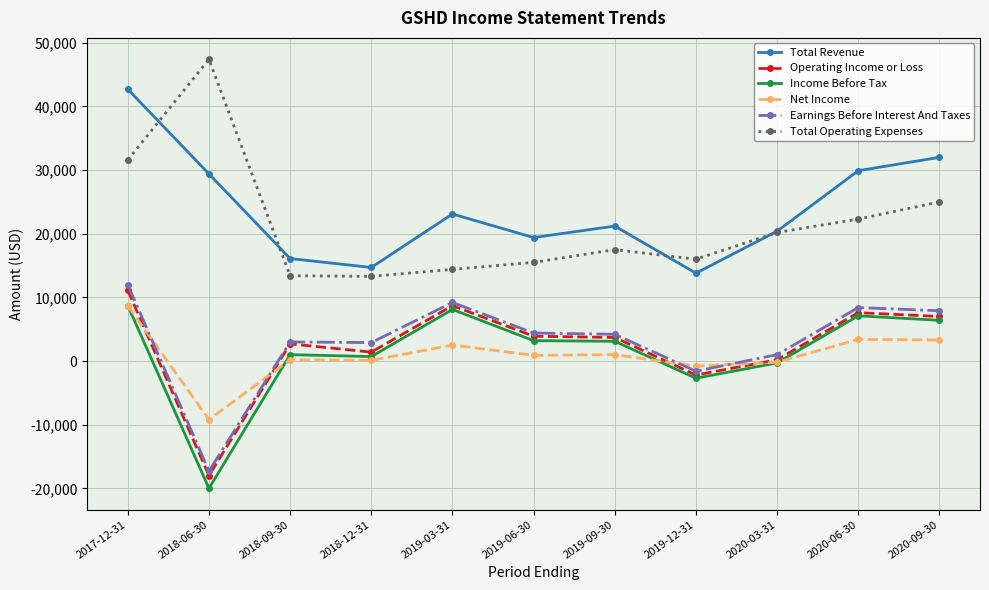

True or false: Net Income and Total Revenue cross at least once.

False